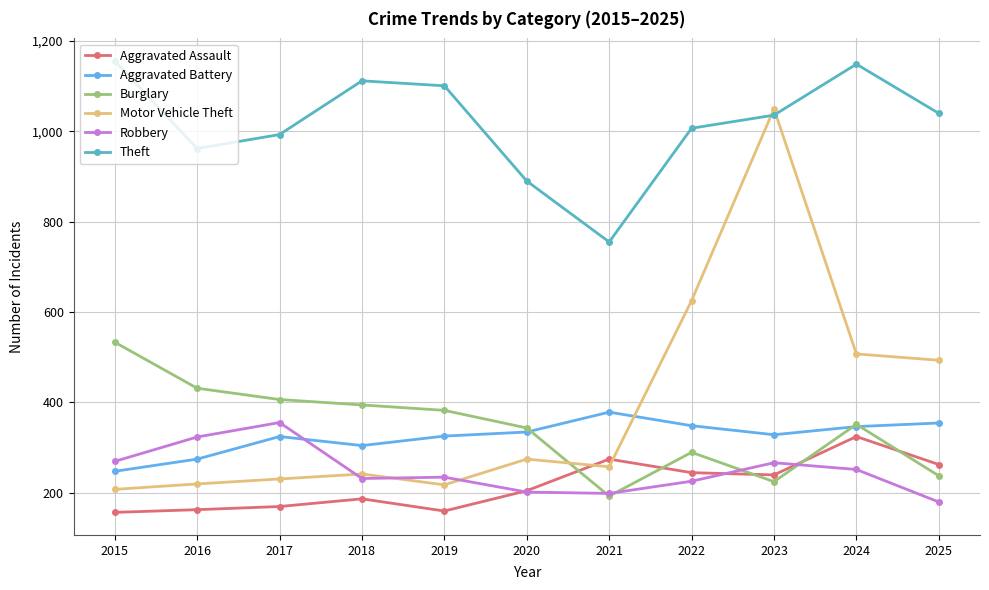

At which label does Motor Vehicle Theft reach its peak?

2023